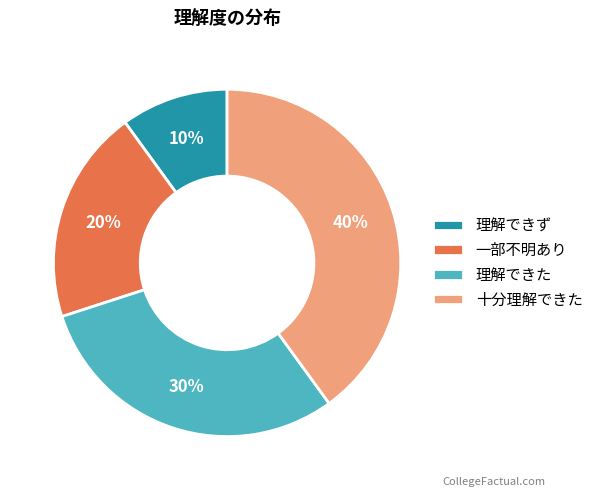

Count the number of slices in the pie.

4